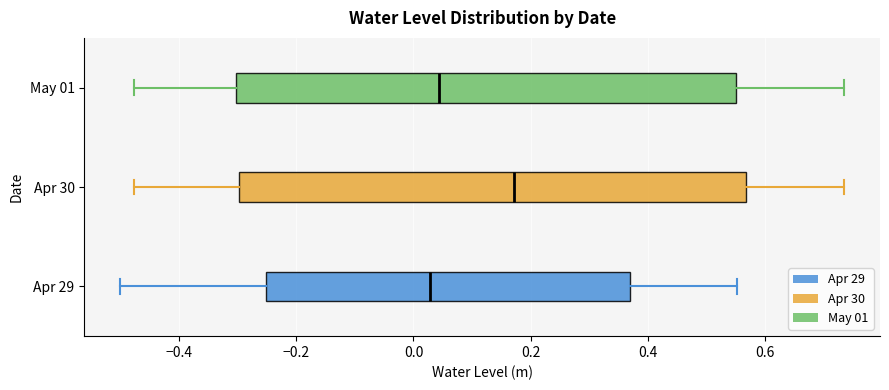

Reading bottom to top, transcribe this box plot: for each box, give where its median line is, the range the box spans, and where its two whiskers end, as read against the x-axis. The values are not printed on the chart, so give them approximately, as read against the axis.

Apr 29: median 0.02, box -0.26 to 0.38, whiskers -0.50 to 0.56
Apr 30: median 0.18, box -0.30 to 0.56, whiskers -0.48 to 0.74
May 01: median 0.04, box -0.30 to 0.54, whiskers -0.48 to 0.74